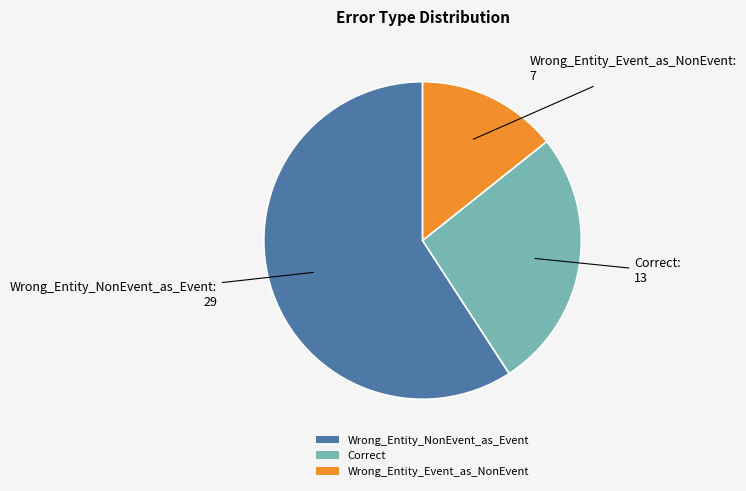

Is there any slice that represents more than half of the pie?

Yes